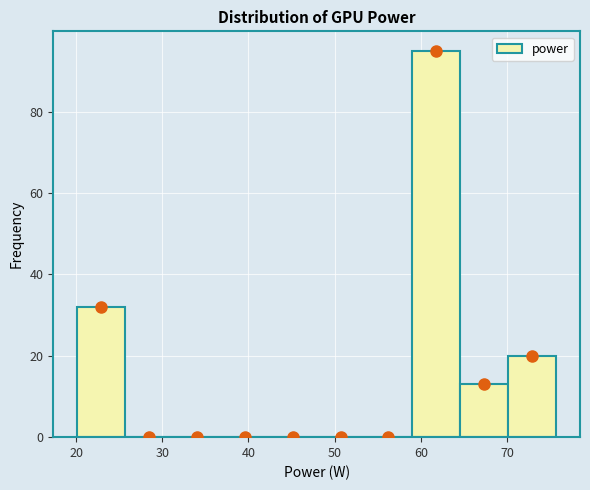

How tall is the bar that spans 59 to 65 on the x-axis? Neither the bar edges nor the heights are printed on the chart, so give them approximately, as read against the axes.

96